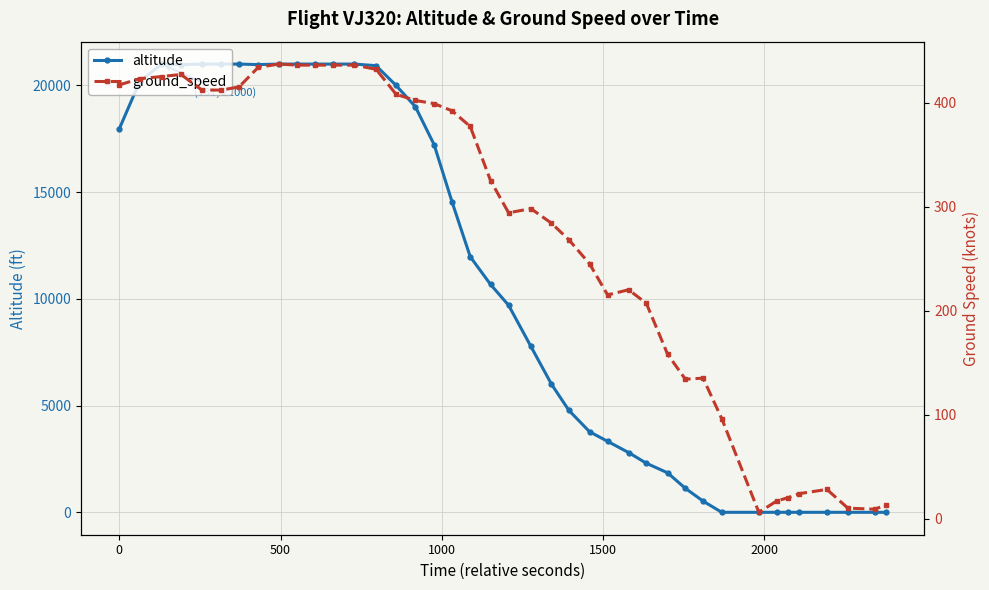

How many lines are shown in the chart?

2